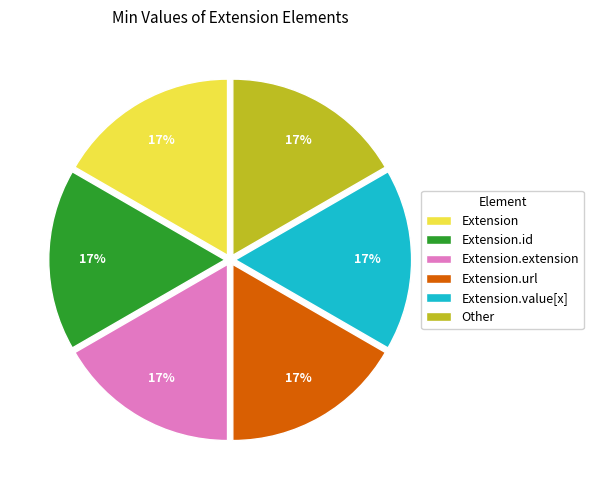

Approximately how many times larger is the value at Other compared to Extension.value[x]?

1.0